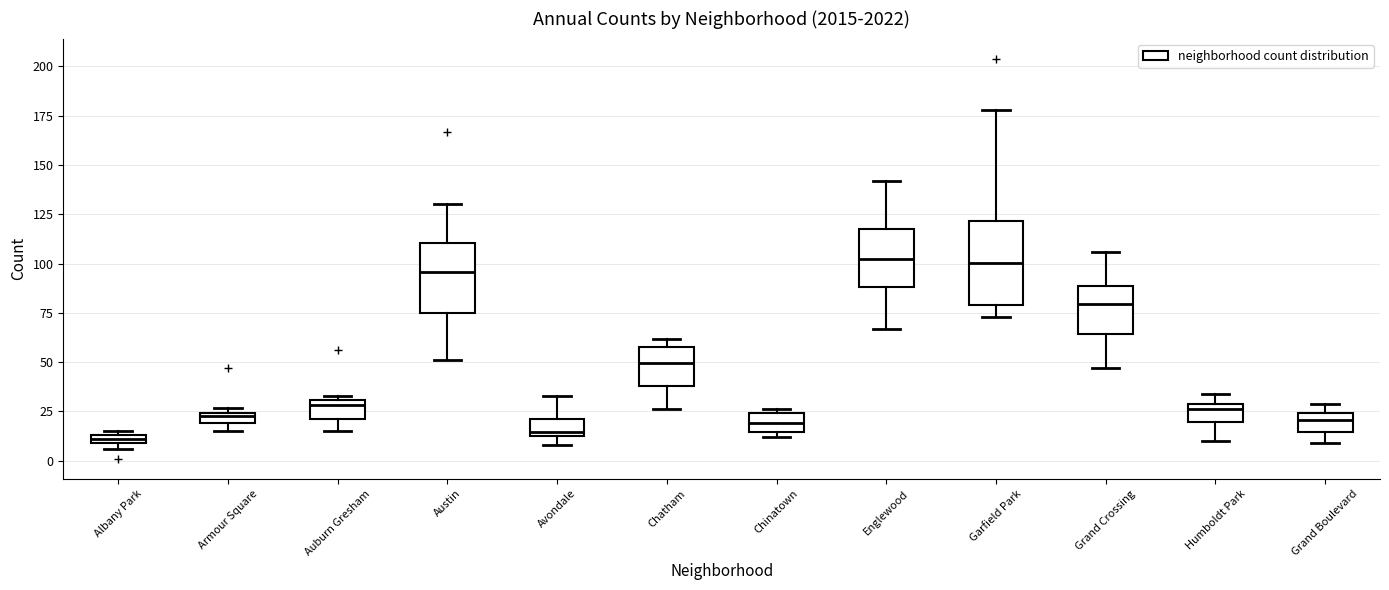

Comparing the boxes themselves (not the whiskers), which one is the tallest?

Garfield Park